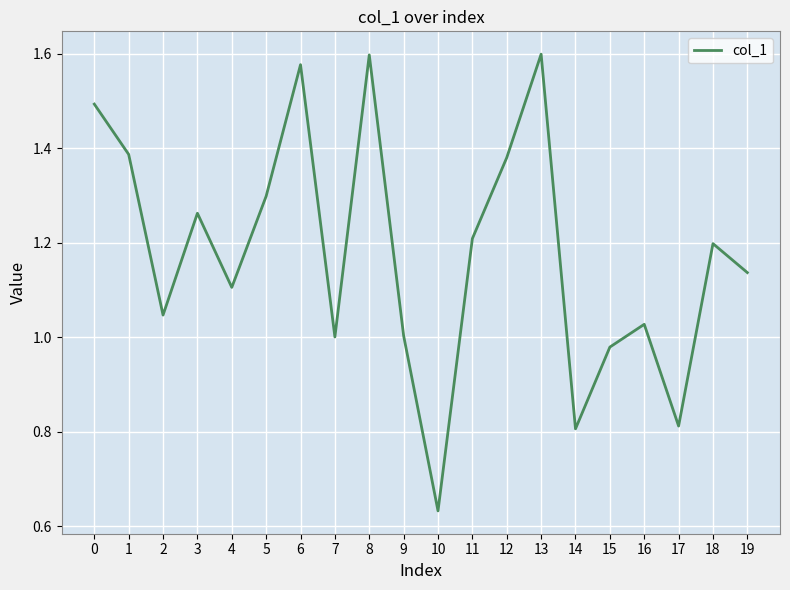

Approximately how many times larger is the value at 4 compared to 8?

0.7